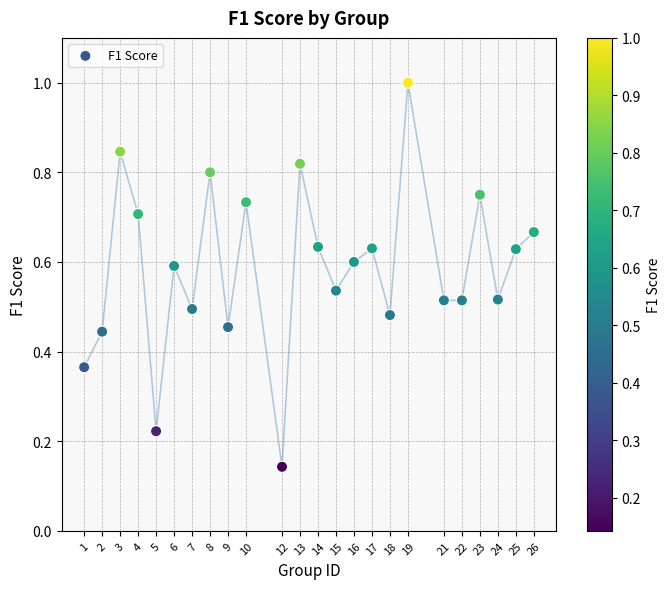

What is the range of X values (max minus min)?

25.0